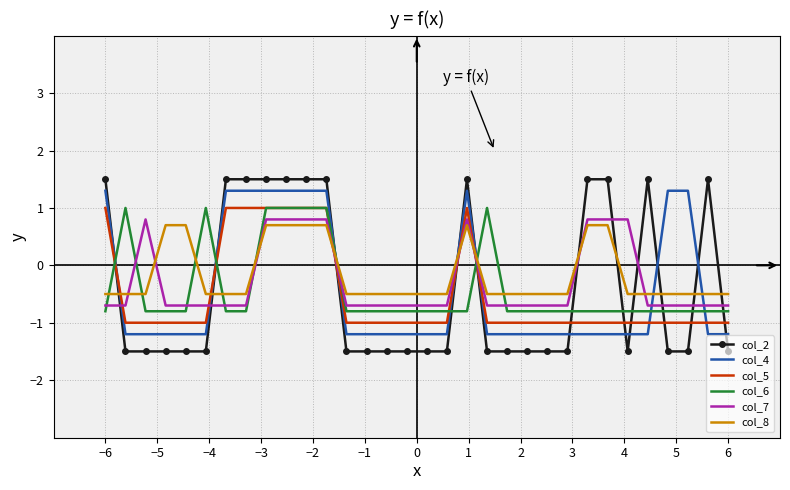

Which series has the largest range (max minus min)?

col_2